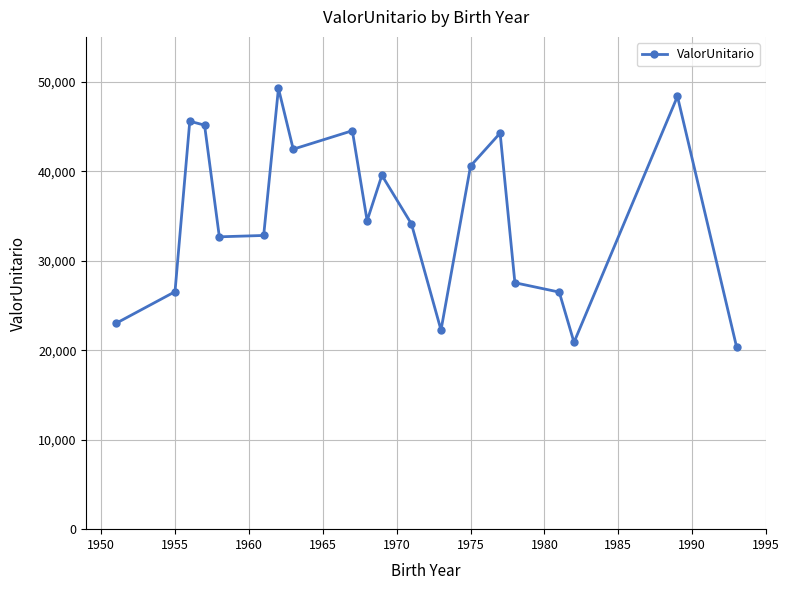

What is the value of the 20th point from the left?

20368.8